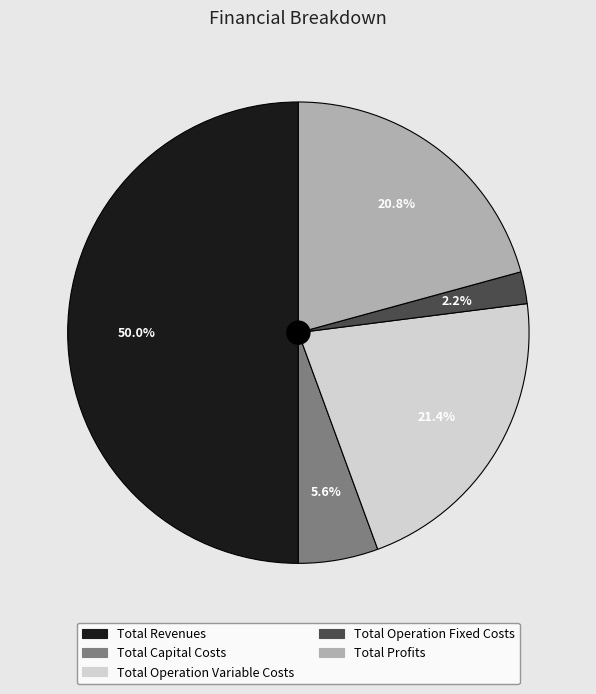

To the nearest percent, what is the difference between the Total Operation Variable Costs and Total Revenues slice percentages?

29%